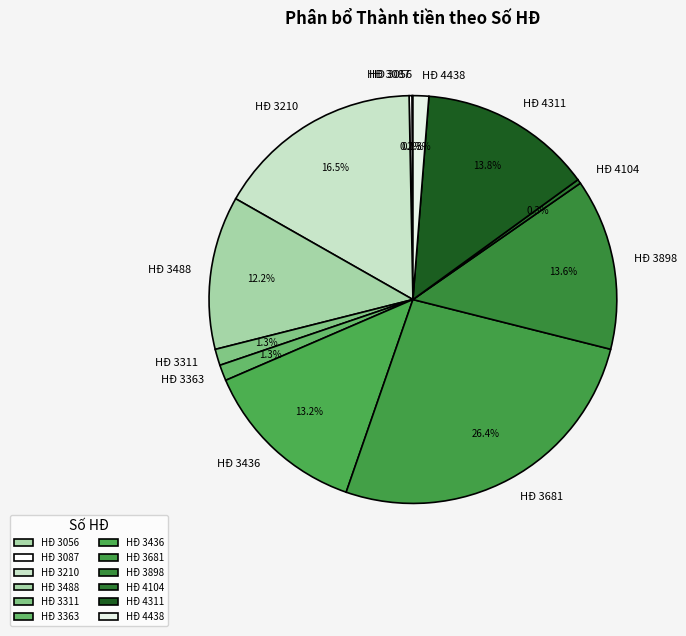

Is there a majority slice in this chart?

No